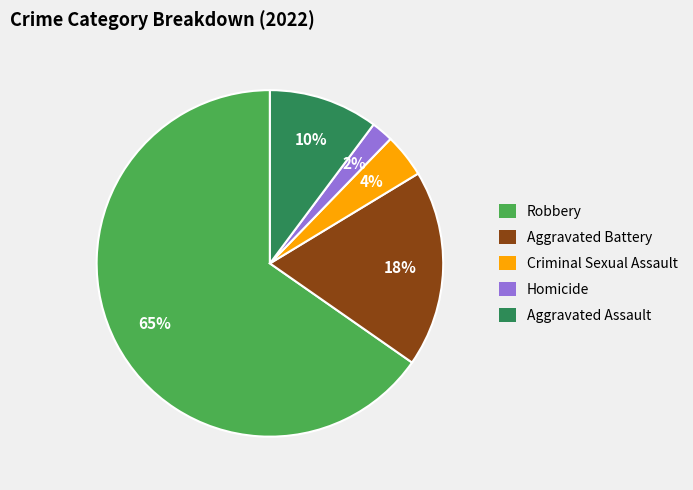

Is it true that Robbery is 65% of the pie?

True